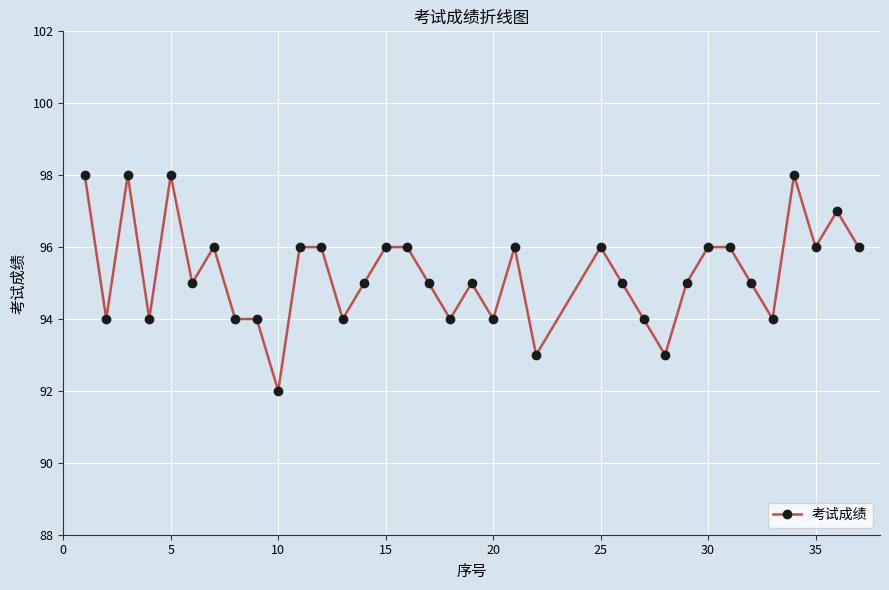

True or false: there are more than 2 points higher than both neighbors.

True